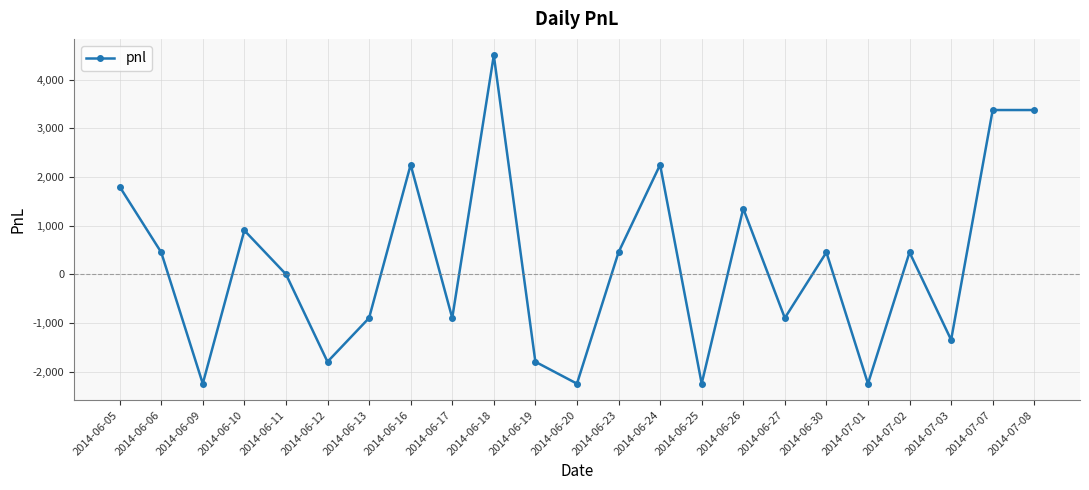

What is the maximum value shown in the chart?

4500